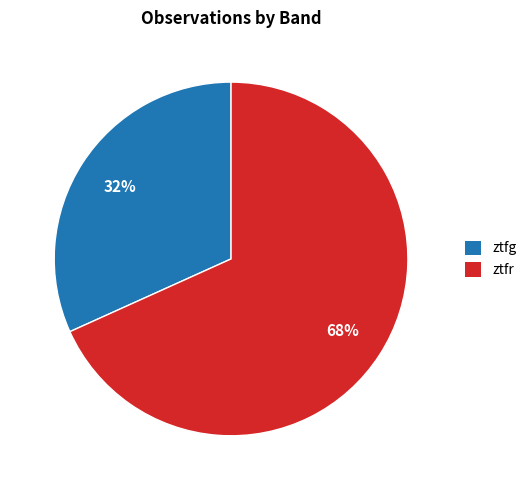

Is there any slice that represents more than half of the pie?

Yes